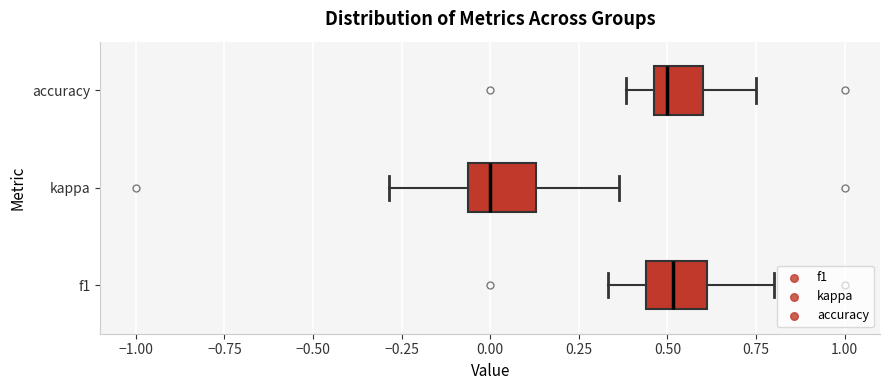

Reading bottom to top, transcribe this box plot: for each box, give where its median line is, the range the box spans, and where its two whiskers end, as read against the x-axis. The values are not printed on the chart, so give them approximately, as read against the axis.

f1: median 0.50, box 0.45 to 0.60, whiskers 0.35 to 0.80
kappa: median 0.00, box -0.05 to 0.15, whiskers -0.30 to 0.35
accuracy: median 0.50, box 0.45 to 0.60, whiskers 0.40 to 0.75